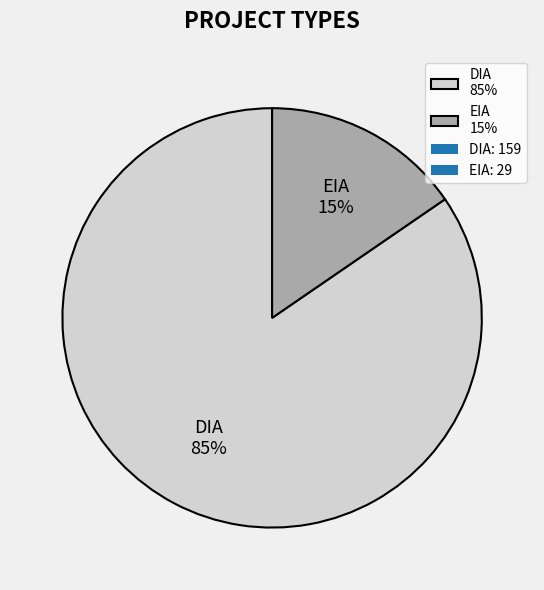

To the nearest percent, what is the average slice percentage?

50%